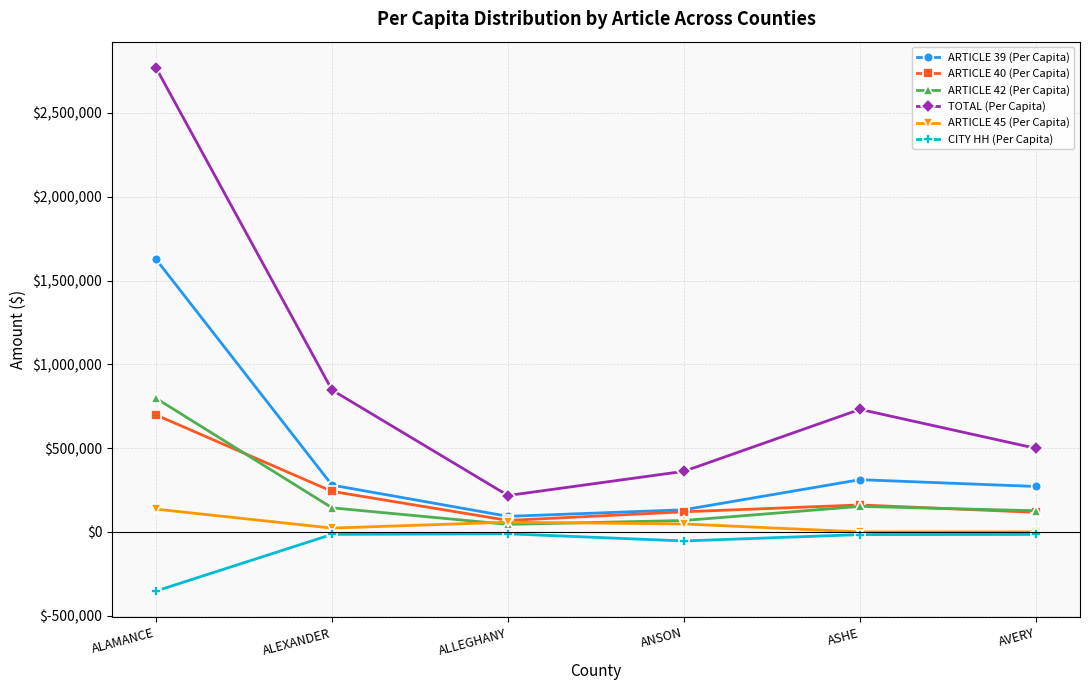

What is the minimum value shown in the chart?

-352829.5